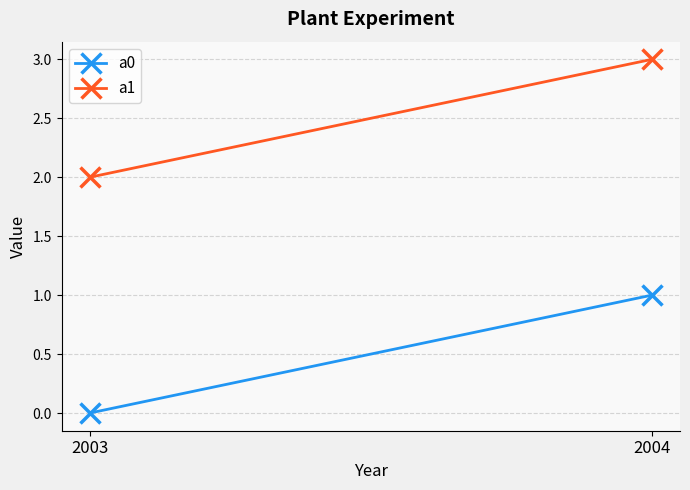

What is the difference between the maximum and minimum values in the a1 series?

1